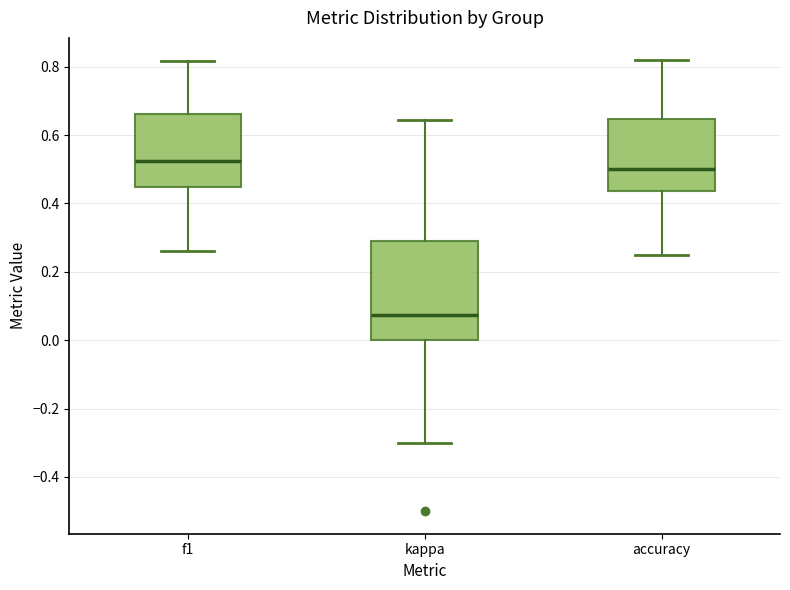

Reading left to right, transcribe this box plot: for each box, give where its median line is, the range the box spans, and where its two whiskers end, as read against the y-axis. The values are not printed on the chart, so give them approximately, as read against the axis.

f1: median 0.52, box 0.44 to 0.66, whiskers 0.26 to 0.82
kappa: median 0.08, box 0.00 to 0.30, whiskers -0.30 to 0.64
accuracy: median 0.50, box 0.44 to 0.64, whiskers 0.26 to 0.82